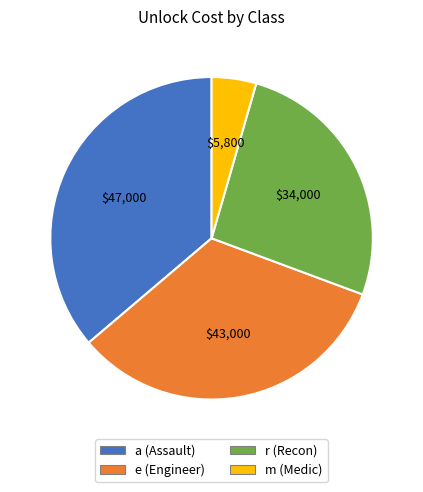

How many segments does this pie chart have?

4